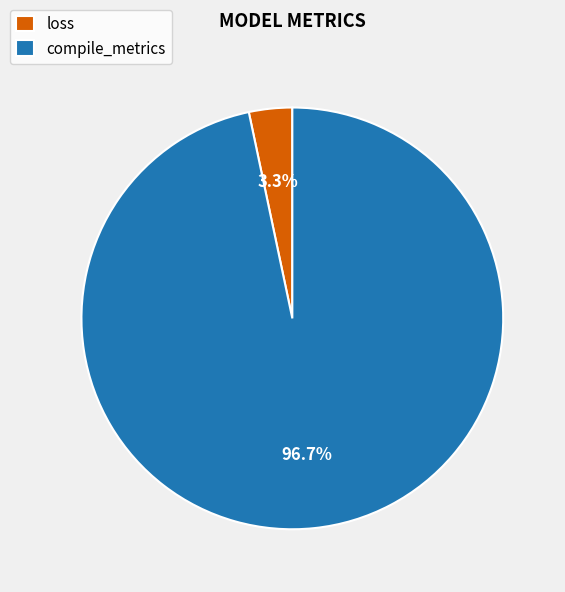

Do loss and compile_metrics together represent more than half of the pie?

Yes